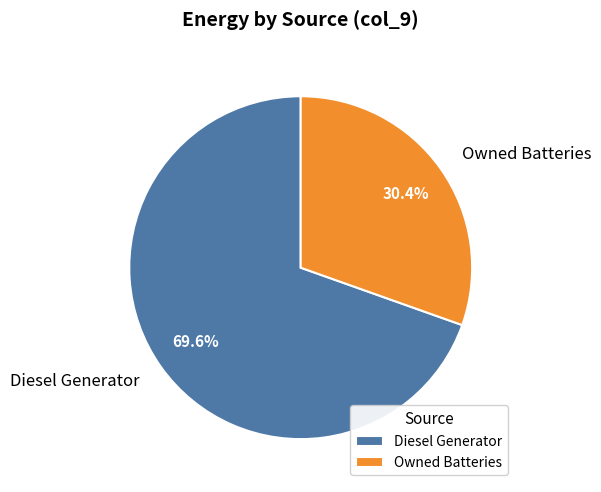

Rank the categories by value from lowest to highest.

Owned Batteries, Diesel Generator